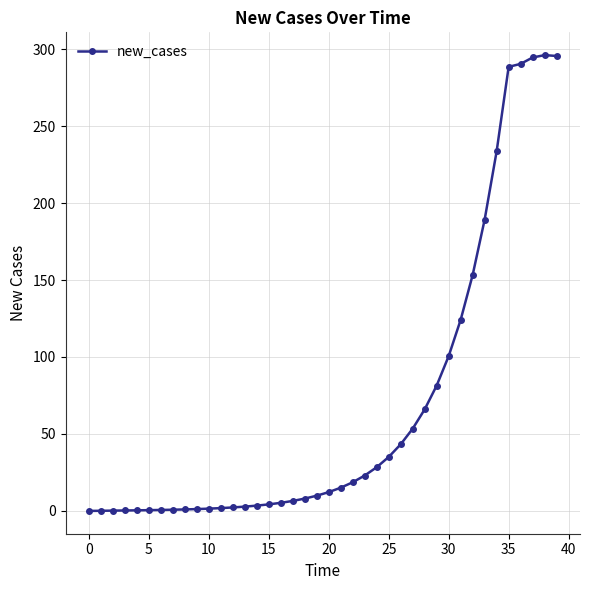

What is the maximum value shown in the chart?

296.1